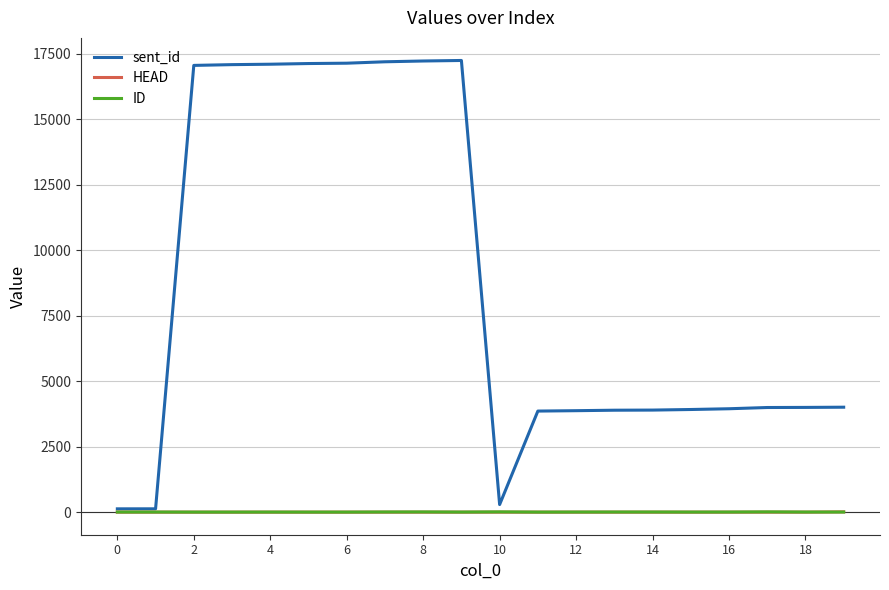

What is the maximum value shown in the chart?

17242